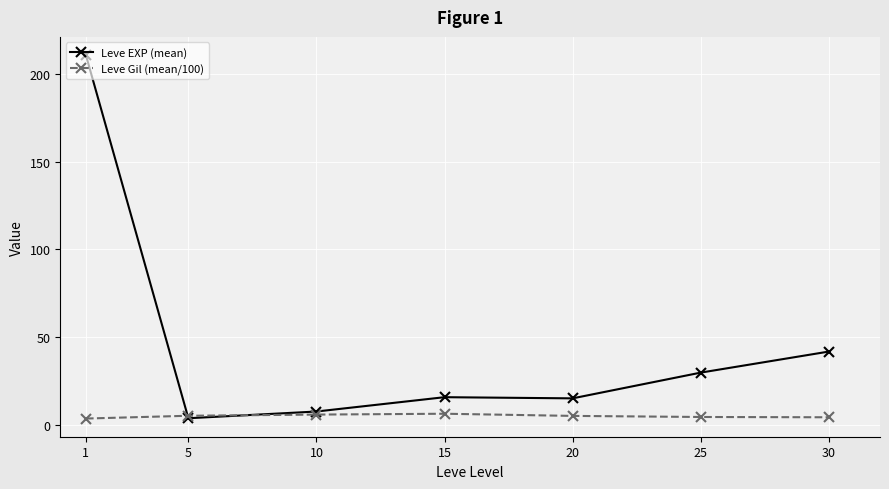

What is the value of the Leve Gil (mean/100) point at the 7th from the left?

4.2